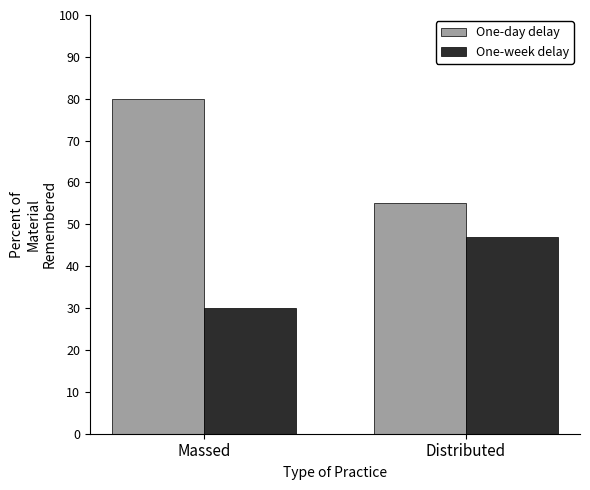

Count the One-day delay values in the range 55 to 80.

2